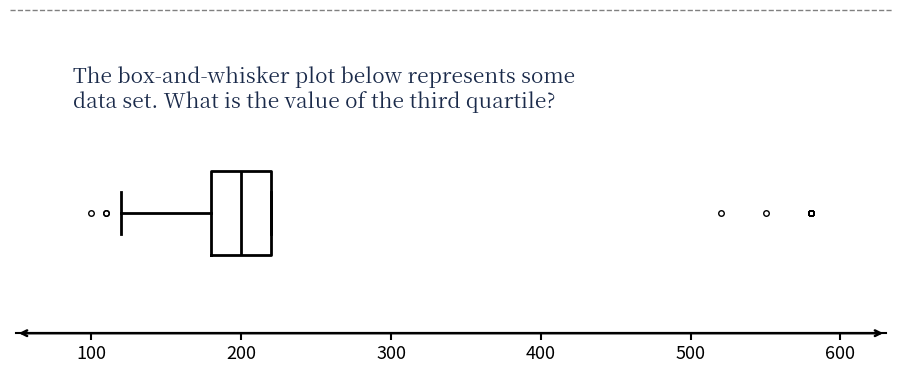

Read this box plot against the x-axis: the position of the median line, the range covered by the box, and the ends of both whiskers. The values are not printed on the chart, so give them approximately, as read against the axis.

median 200, box 180 to 220, whiskers 120 to 220